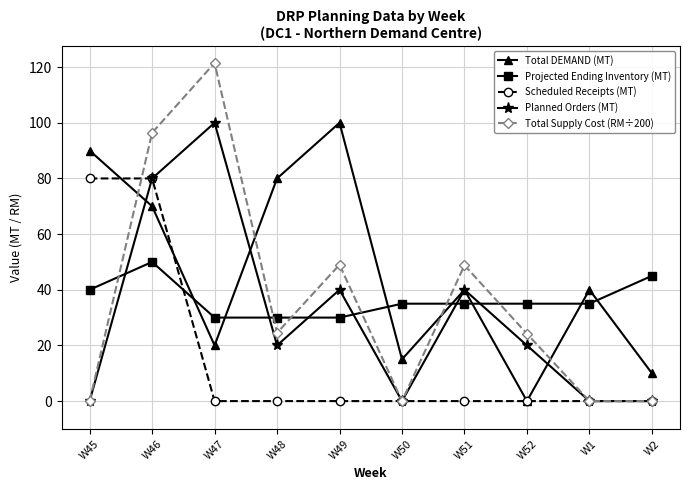

At how many categories does at least one series exceed 119?

1